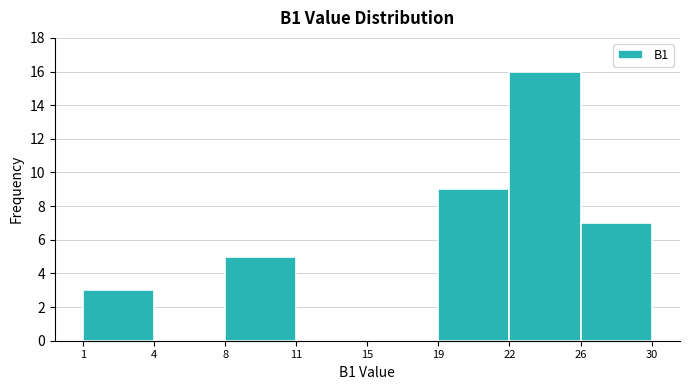

Reading left to right, extract all data points from this chart.

1=3	4=0	8=5	11=0	15=0	19=9	22=16	26=7